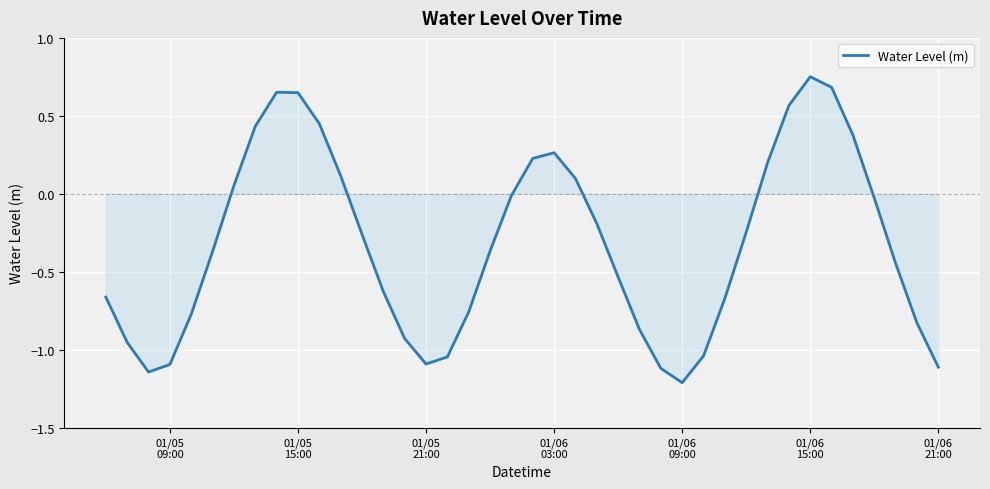

What is the smallest value displayed?

-1.2